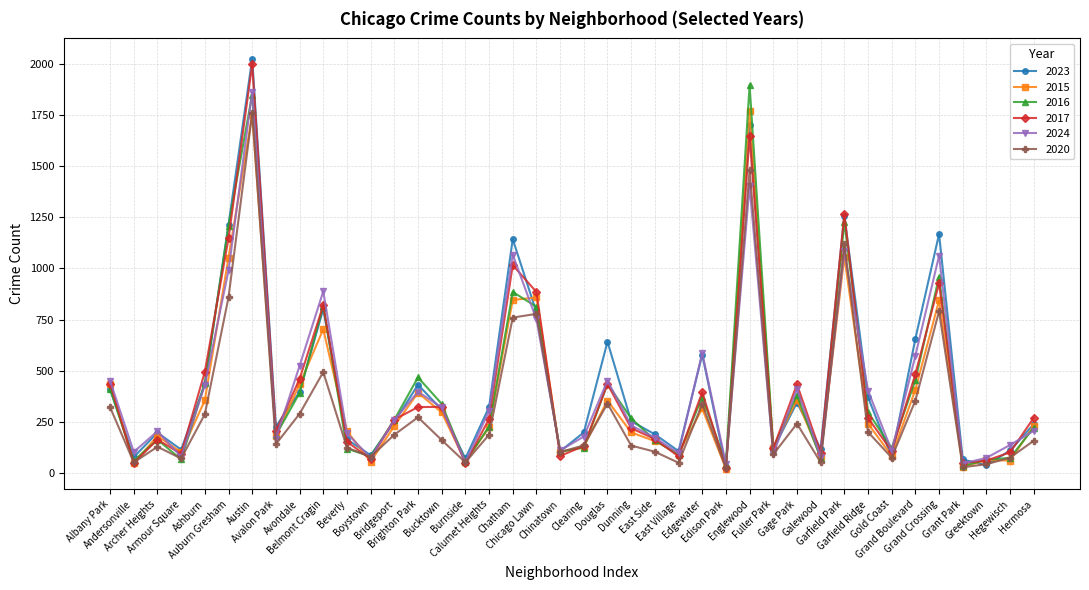

What is the sum of the 2024 values at Belmont Cragin and Englewood?

2291